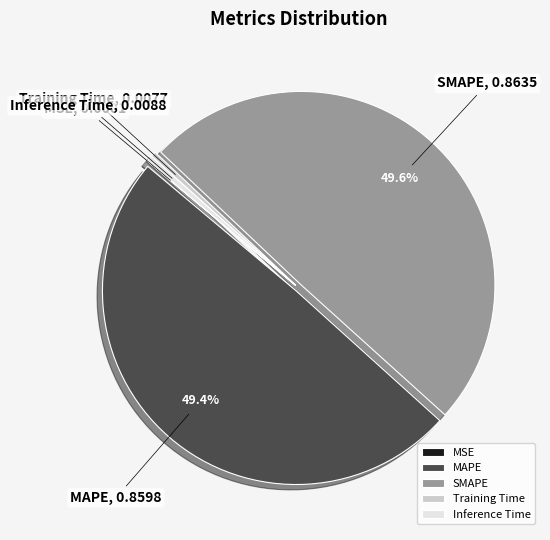

True or false: SMAPE accounts for 50% of the total.

True